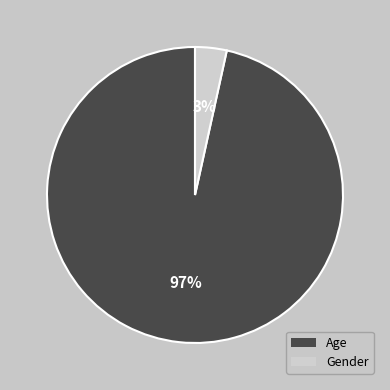

True or false: Age accounts for 97% of the total.

True